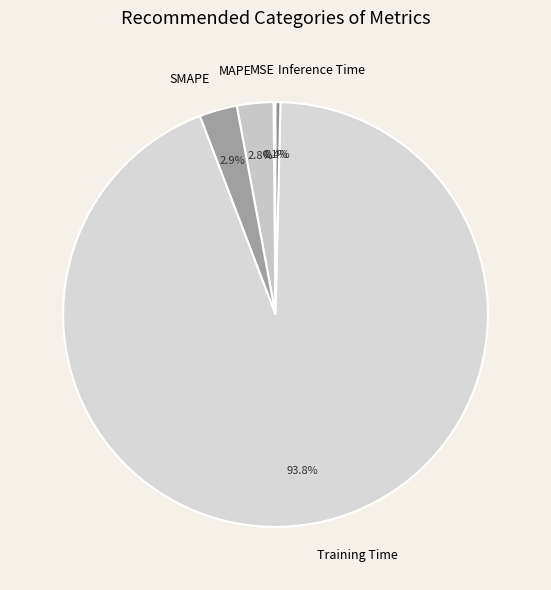

Is the sum of MAPE and Inference Time greater than half?

No